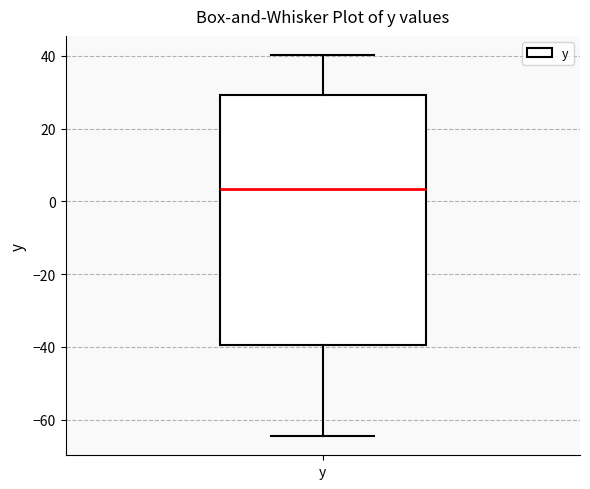

Transcribe this box plot: give where the median line is, the range the box spans, and where the two whiskers end, as read against the y-axis. The values are not printed on the chart, so give them approximately, as read against the axis.

median 4, box -40 to 30, whiskers -64 to 40